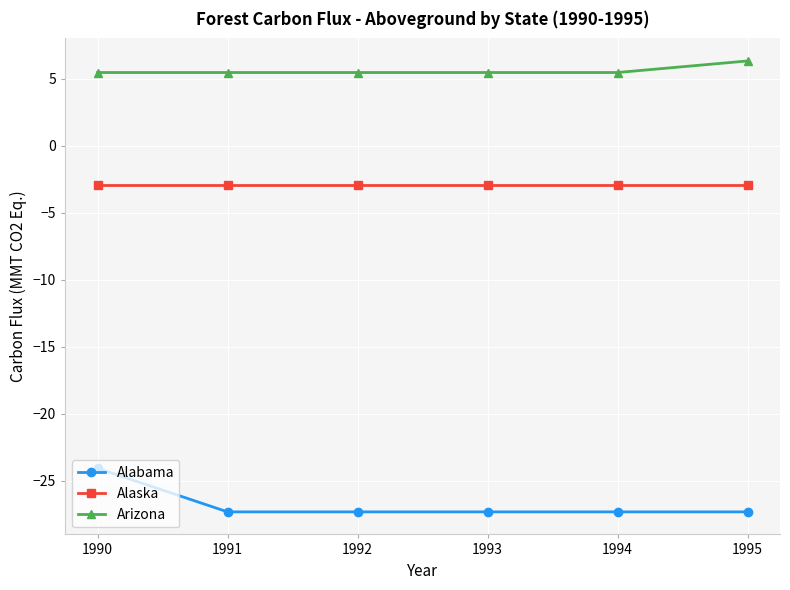

How many data points does each series have?

6